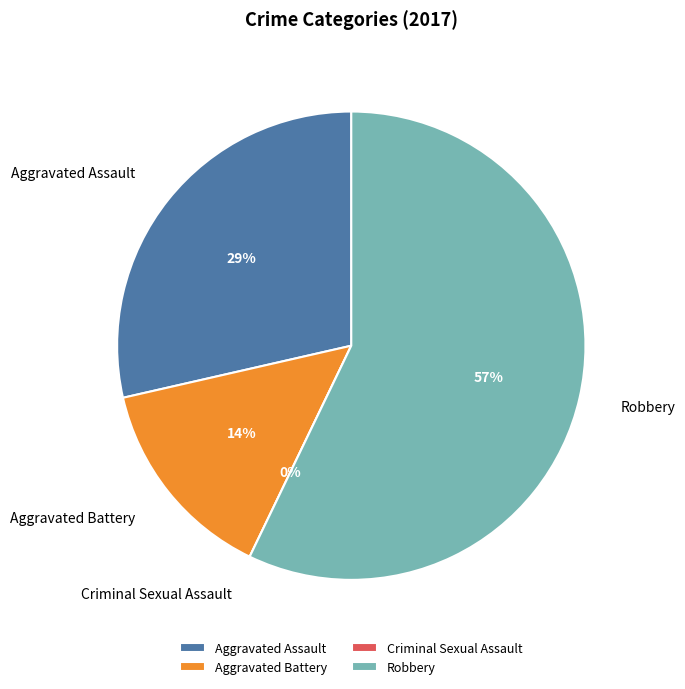

Is the sum of Criminal Sexual Assault and Aggravated Assault greater than half?

No